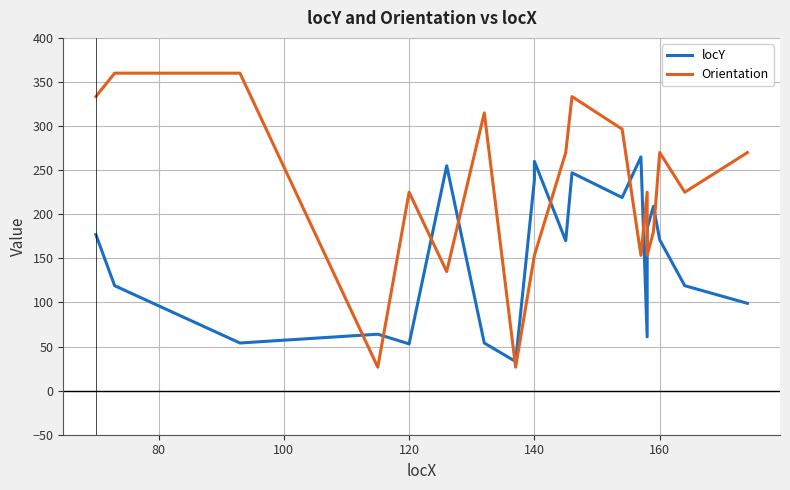

What is the maximum value shown in the chart?

360.0